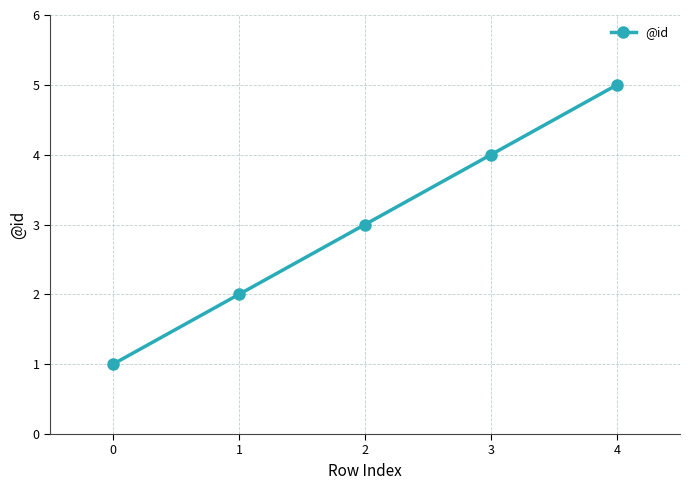

Reading right to left, what are all the values shown in this chart?

5	4	3	2	1